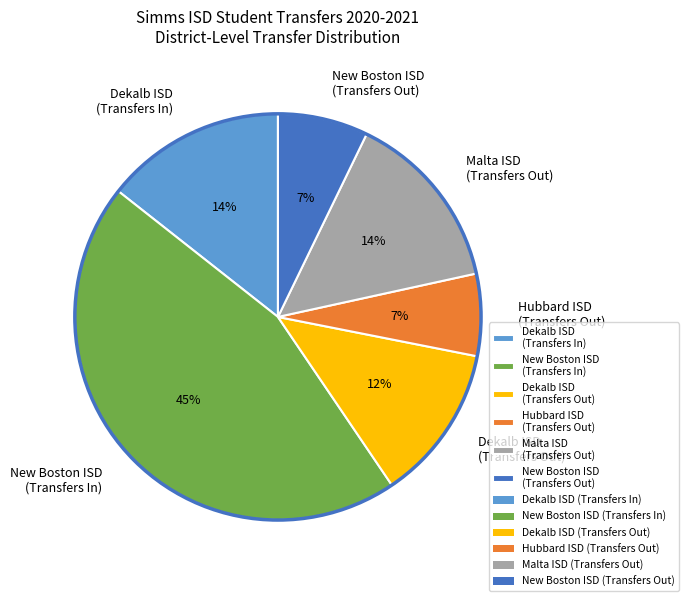

To the nearest percent, what is the average slice percentage?

17%